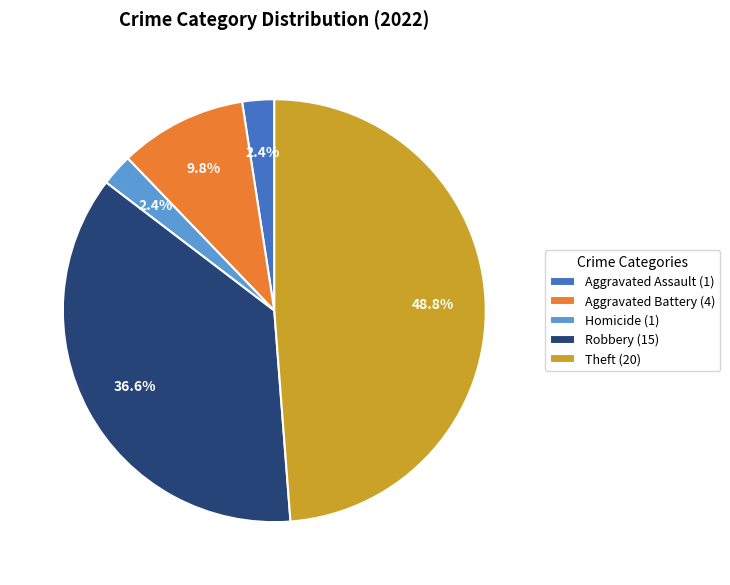

Does any single category account for the majority?

No